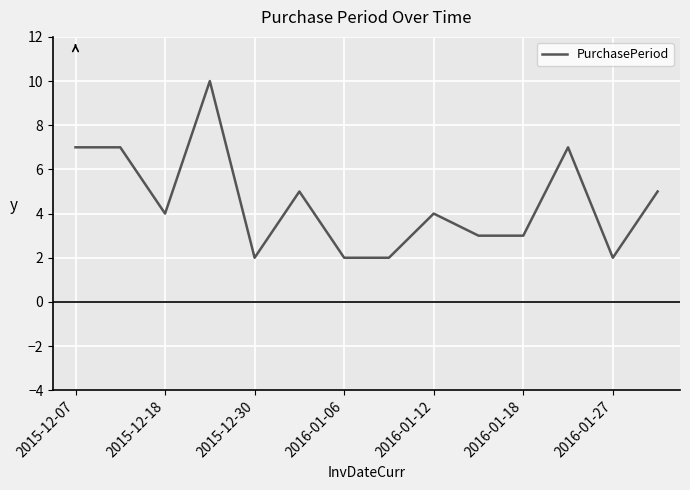

What is the difference between the maximum and minimum values?

8